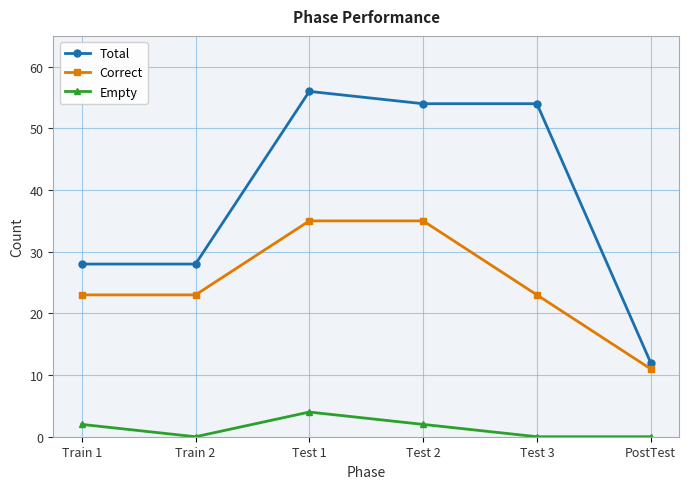

What position from the right is Test 2?

3